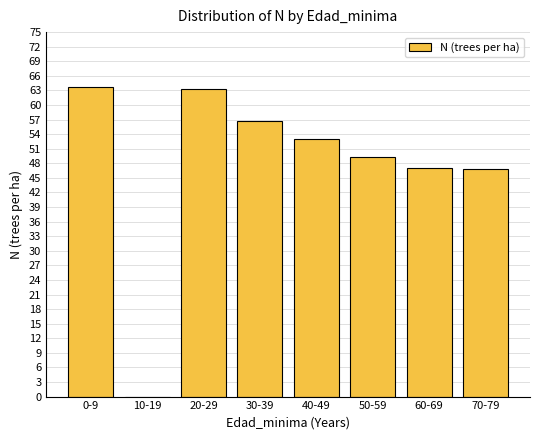

What is the maximum value shown in the chart?

63.7